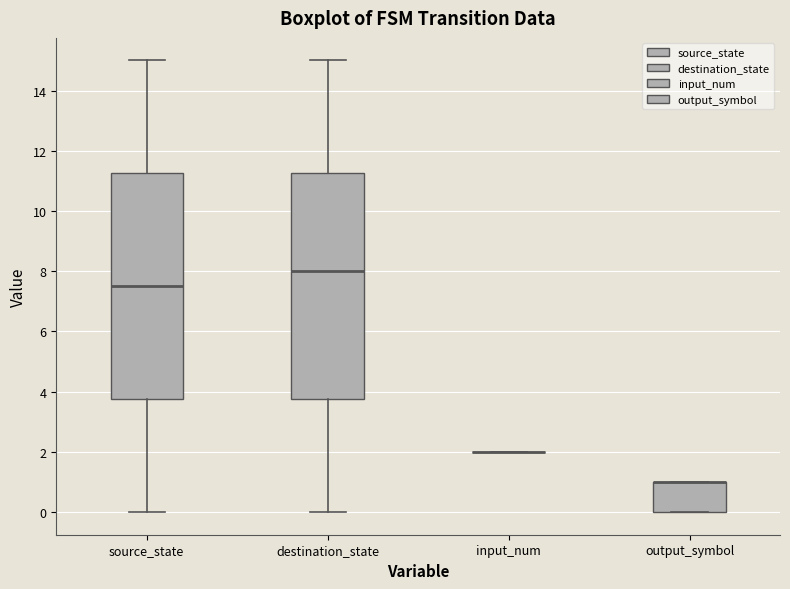

Reading left to right, read every box against the y-axis: the position of its median line, the range the box covers, and the ends of its whiskers. The values are not printed on the chart, so give them approximately, as read against the axis.

source_state: median 7.6, box 3.8 to 11.2, whiskers 0.0 to 15.0
destination_state: median 8.0, box 3.8 to 11.2, whiskers 0.0 to 15.0
input_num: box collapsed to a line at 2.0, whiskers 2.0 to 2.0
output_symbol: median 1.0 (drawn on the box's upper edge), box 0.0 to 1.0, whiskers 0.0 to 1.0